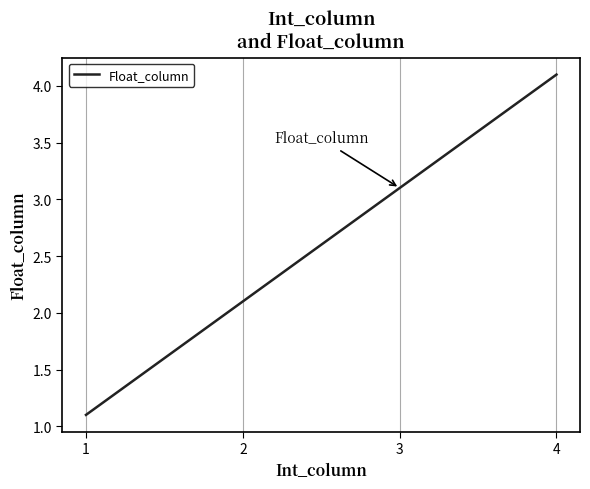

What is the average value?

2.6